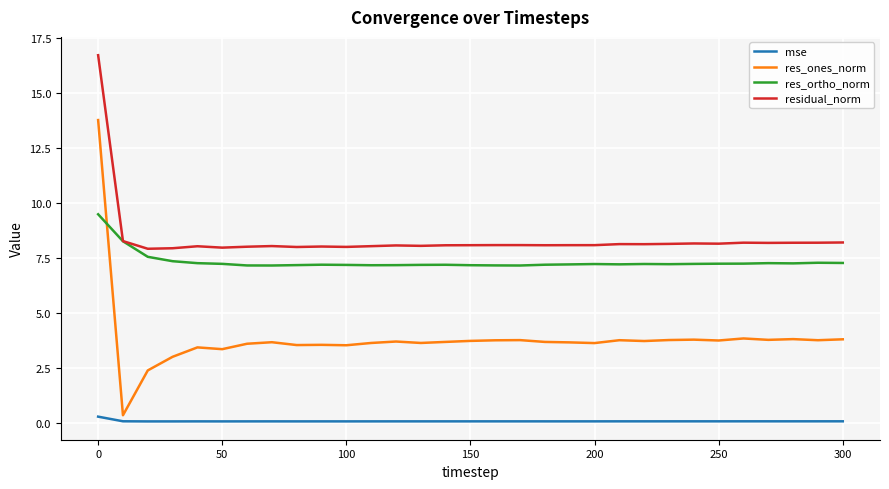

Which series has the largest total across all categories?

residual_norm